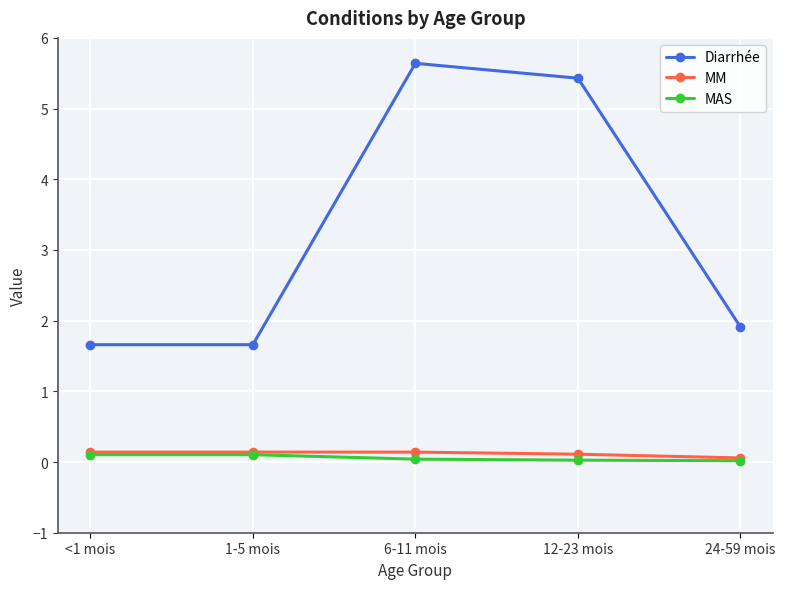

In Diarrhée, how many points are higher than both neighbors (excluding endpoints)?

1